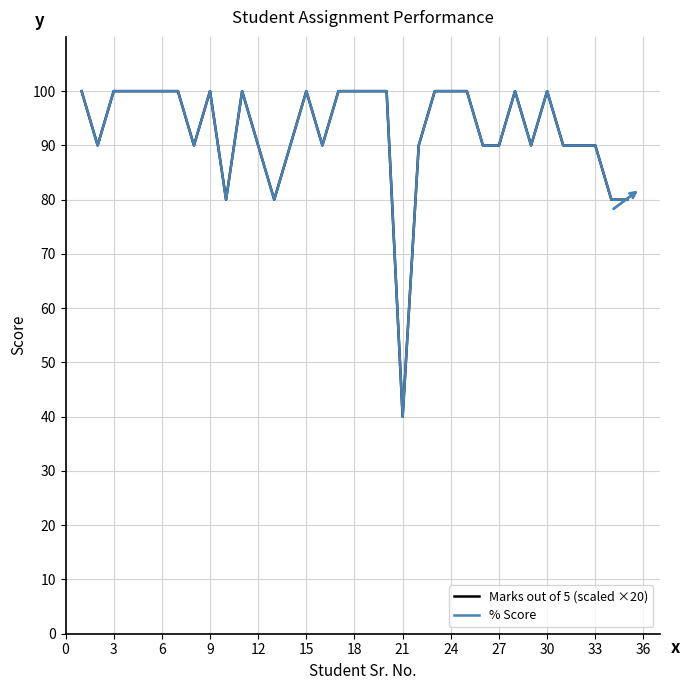

Is this an area chart (filled region under the line)?

No